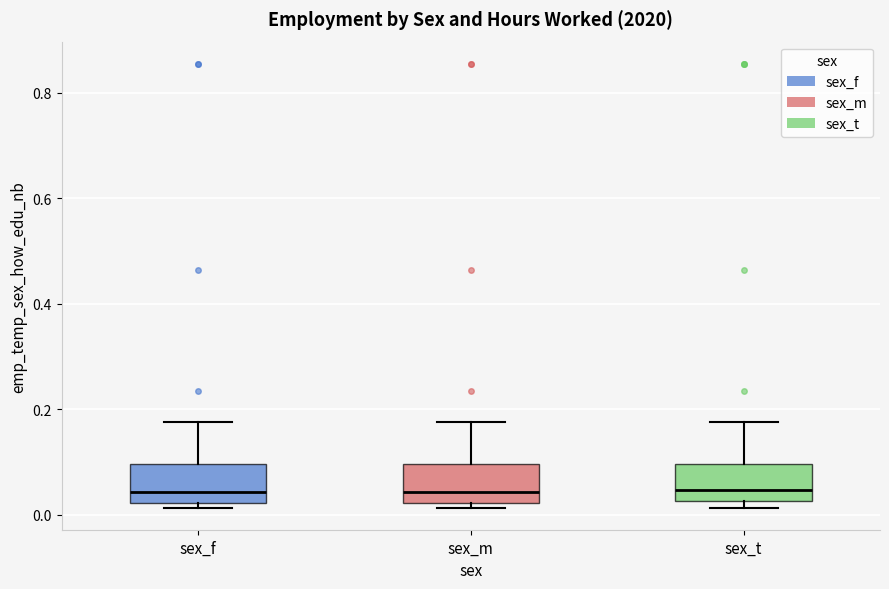

Reading left to right, transcribe this box plot: for each box, give where its median line is, the range the box spans, and where its two whiskers end, as read against the y-axis. The values are not printed on the chart, so give them approximately, as read against the axis.

sex_f: median 0.04, box 0.02 to 0.10, whiskers 0.02 (just below the box's lower edge) to 0.18
sex_m: median 0.04, box 0.02 to 0.10, whiskers 0.02 (just below the box's lower edge) to 0.18
sex_t: median 0.04, box 0.02 to 0.10, whiskers 0.02 (just below the box's lower edge) to 0.18